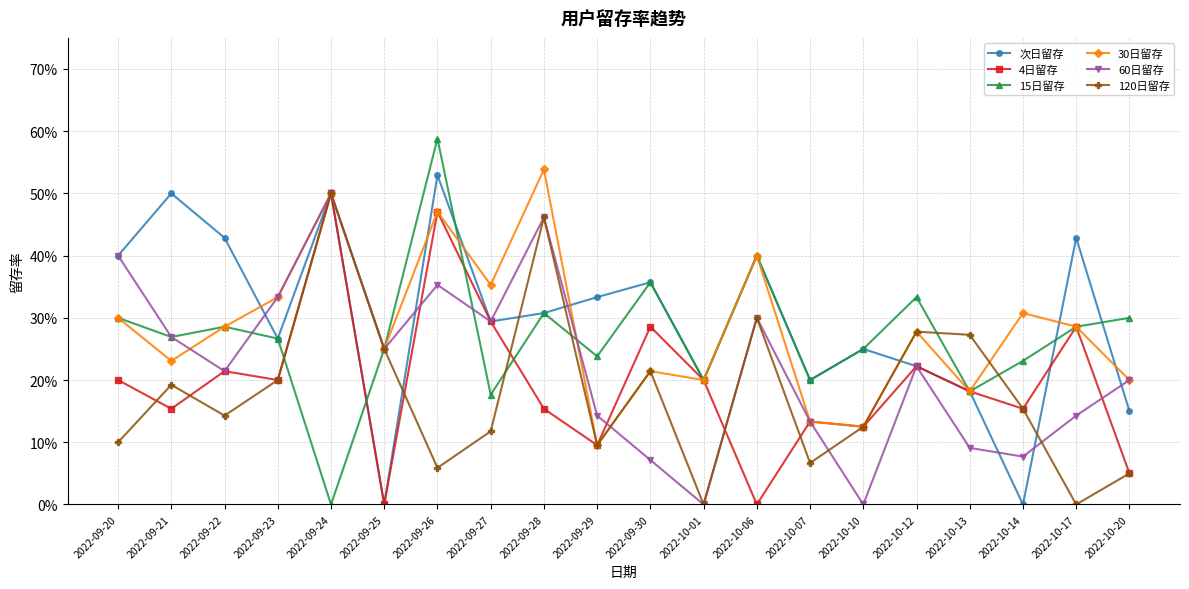

Is this an area chart (filled region under the line)?

No